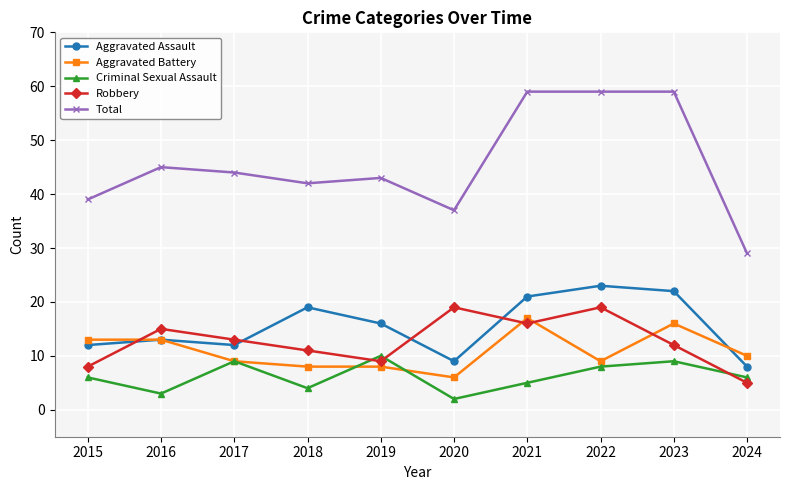

What is the total value across all series at 2021?

118